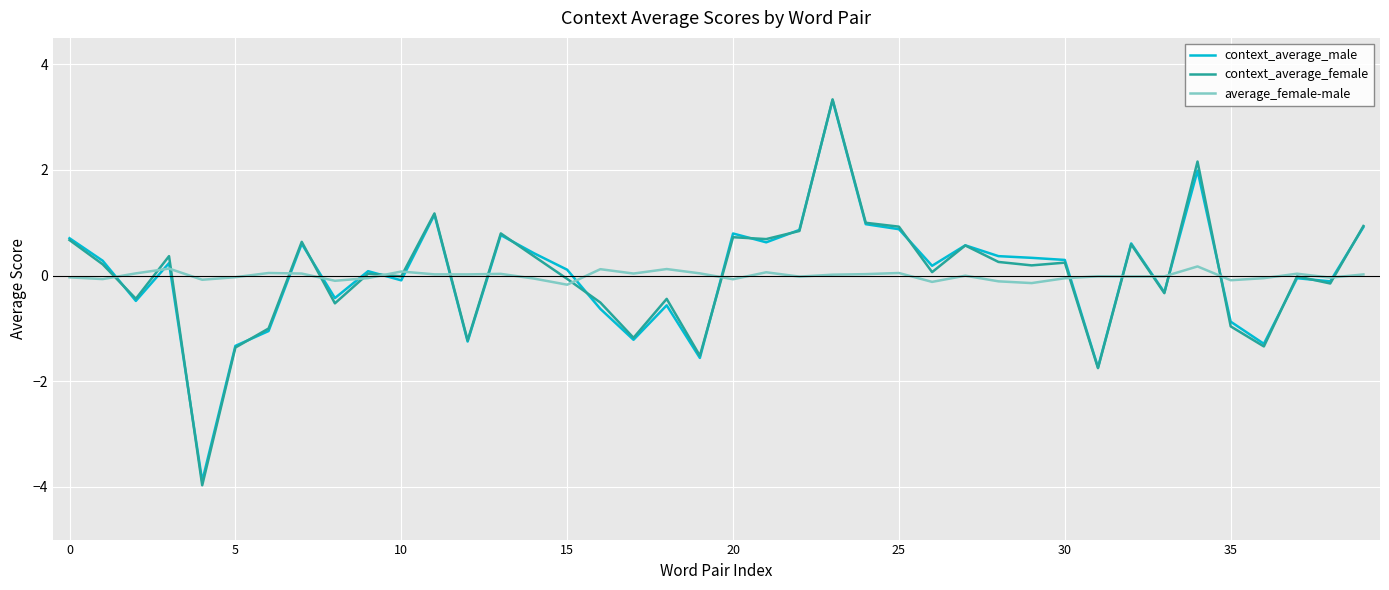

What is the lowest value of the context_average_male series?

-3.9